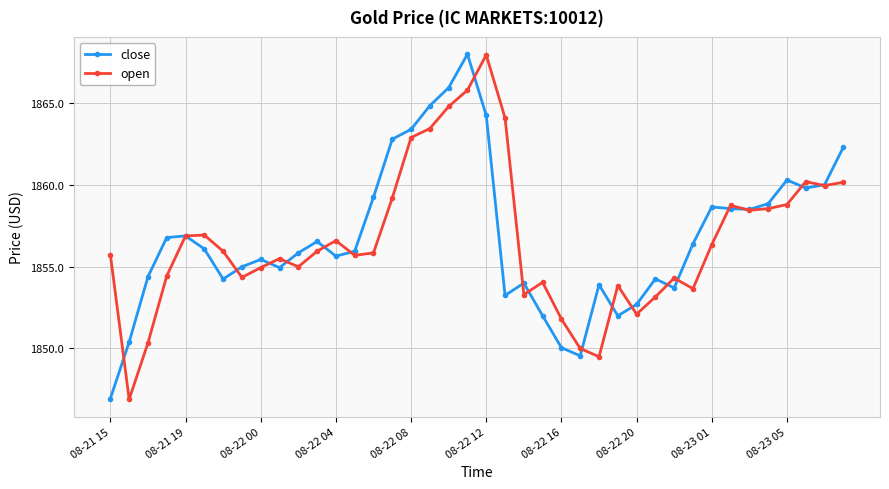

What is the value of the open point at the 35th from the left?

1858.5